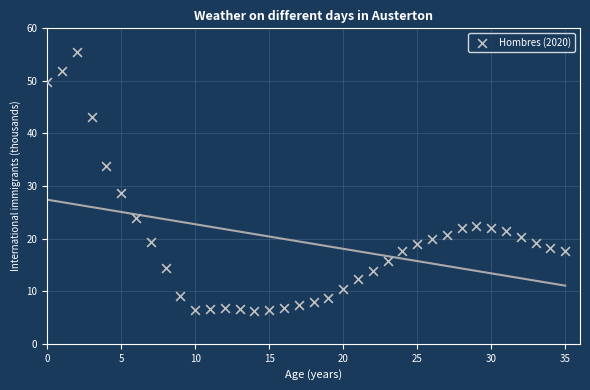

What Y value in the scatter plot is closest to 30?

28.6